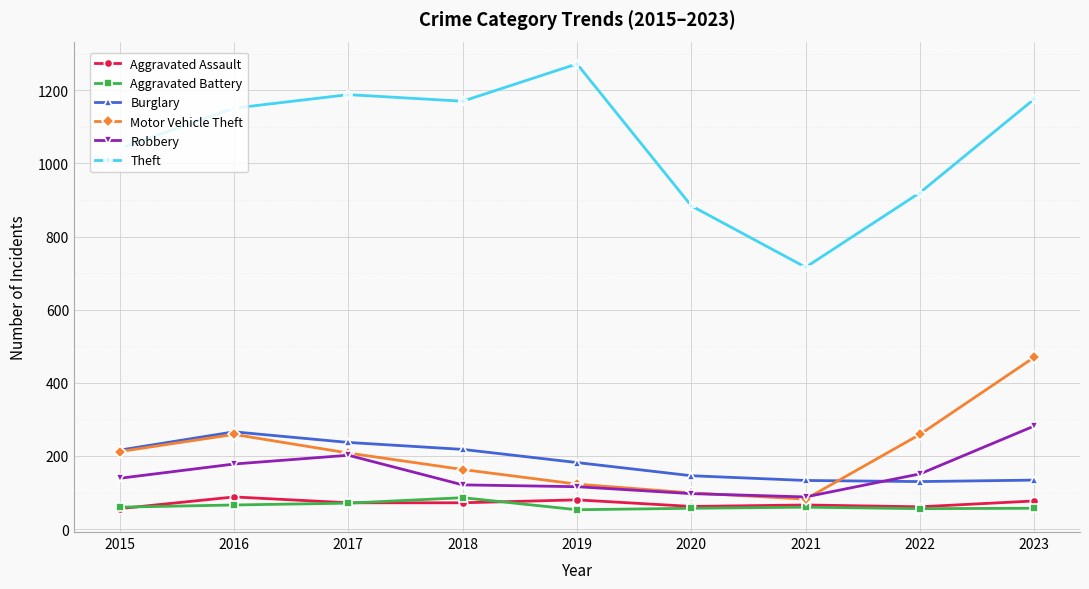

True or false: Theft and Aggravated Assault intersect in this chart.

False